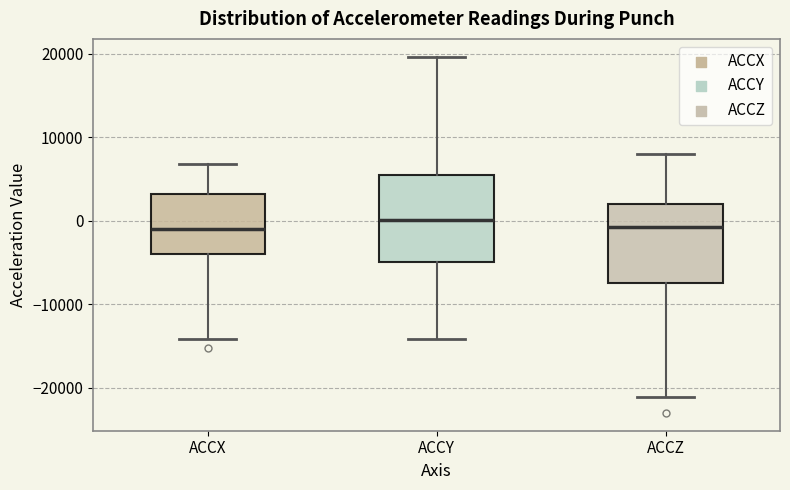

Reading left to right, transcribe this box plot: for each box, give where its median line is, the range the box spans, and where its two whiskers end, as read against the y-axis. The values are not printed on the chart, so give them approximately, as read against the axis.

ACCX: median -1000, box -4000 to 3000, whiskers -14000 to 7000
ACCY: median 0, box -5000 to 5000, whiskers -14000 to 20000
ACCZ: median -1000, box -7000 to 2000, whiskers -21000 to 8000